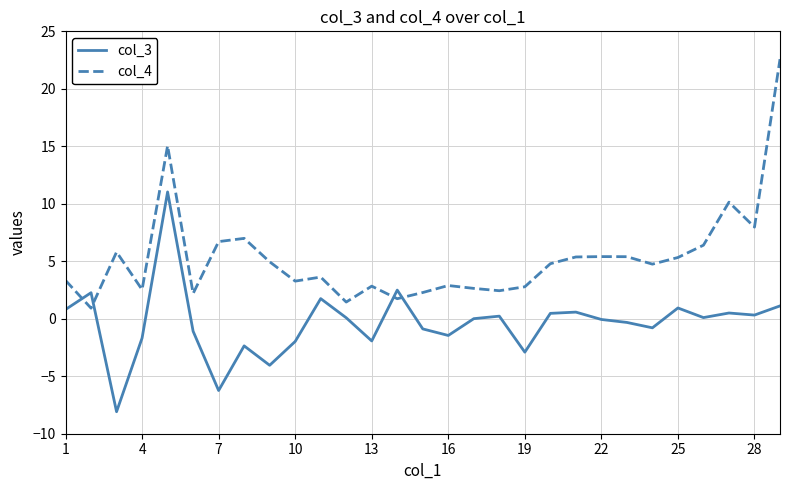

Does the chart have visible grid lines?

Yes